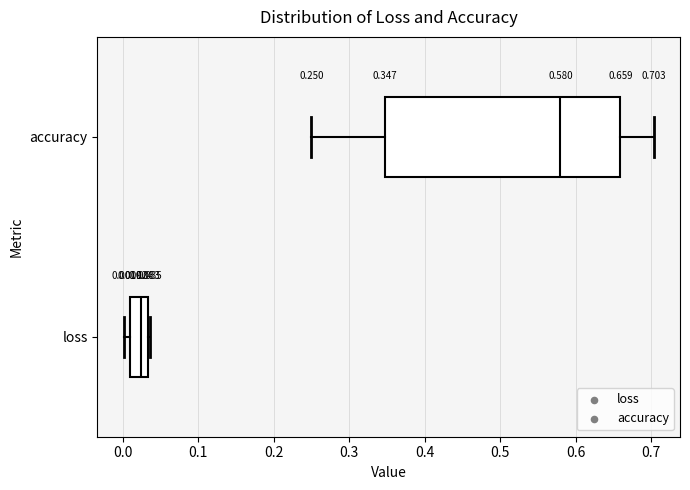

Which box is the widest, from its left edge to its right edge?

accuracy